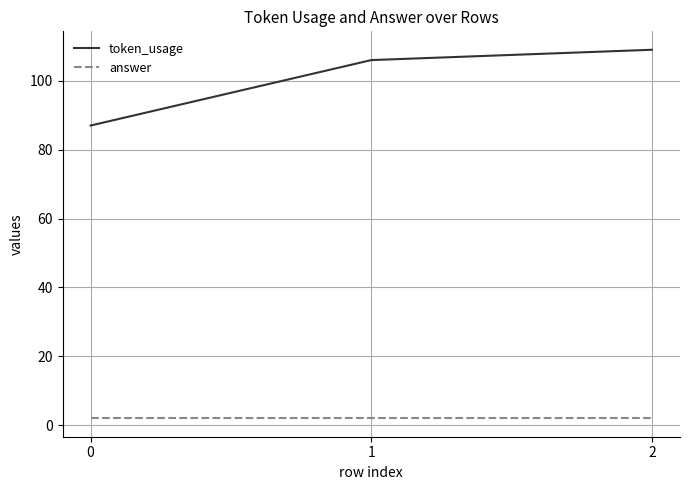

Which series has the widest spread of values?

token_usage